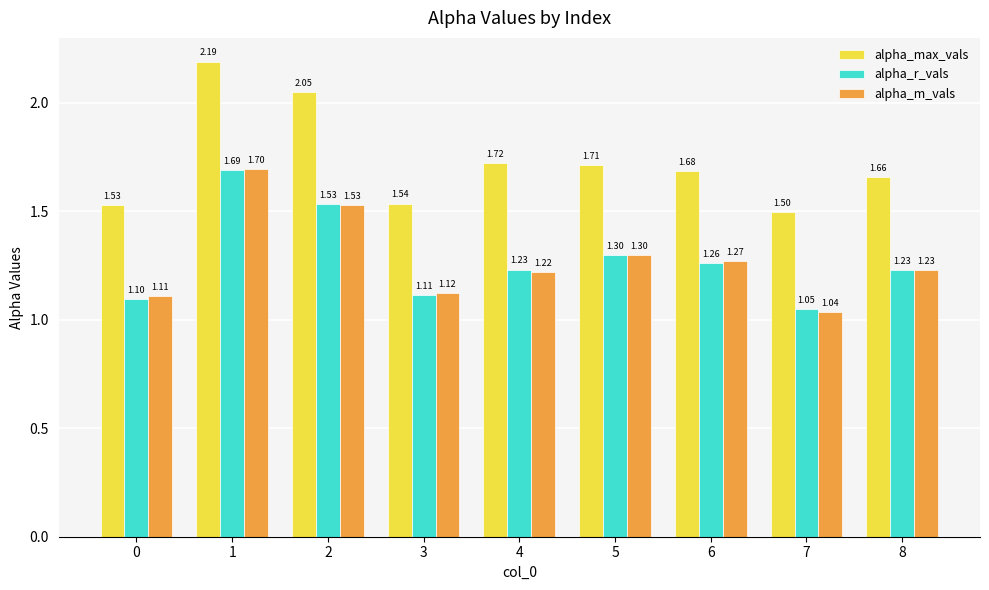

What is the difference between the alpha_m_vals values at 3 and 1?

0.6